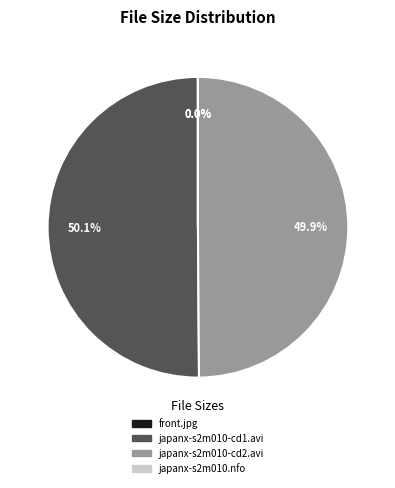

What percentage is NOT represented by japanx-s2m010-cd2.avi?

50.1%